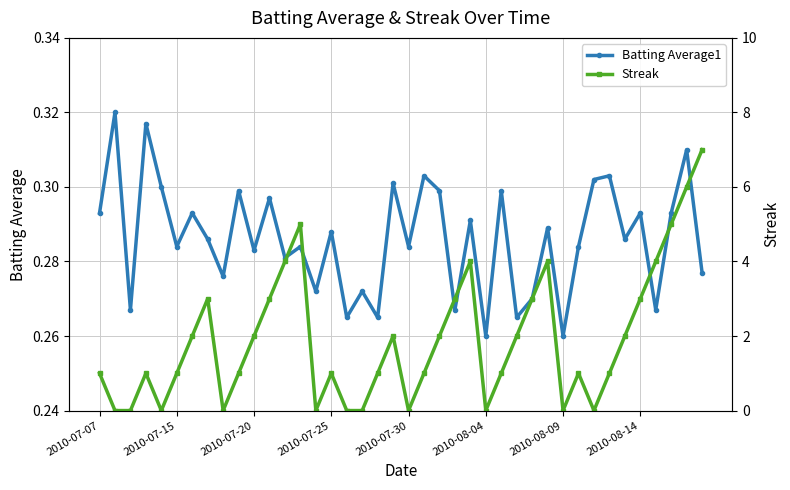

What is the lowest value of the Batting Average1 series?

0.3